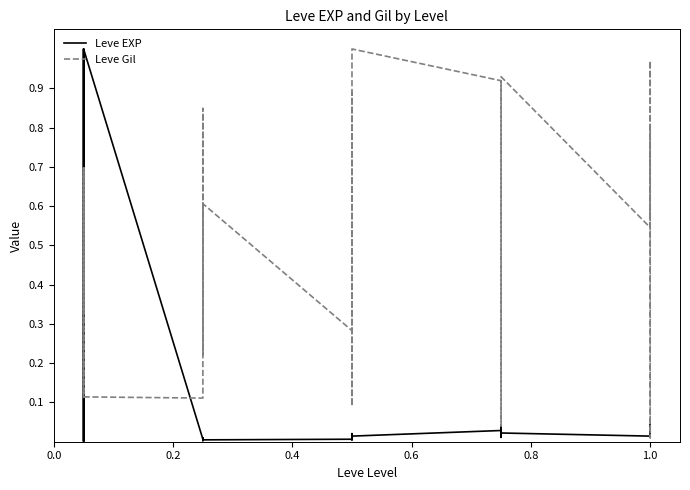

What is the value of the Leve Gil point at the 28th from the left?

0.1